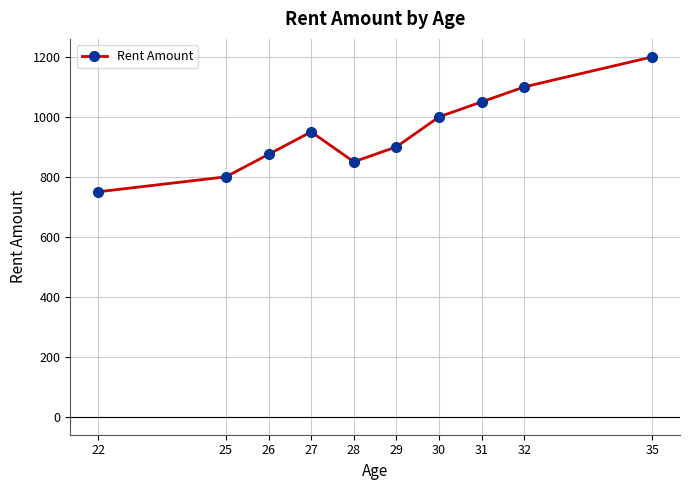

True or false: the data shows 1766 at 32.

False